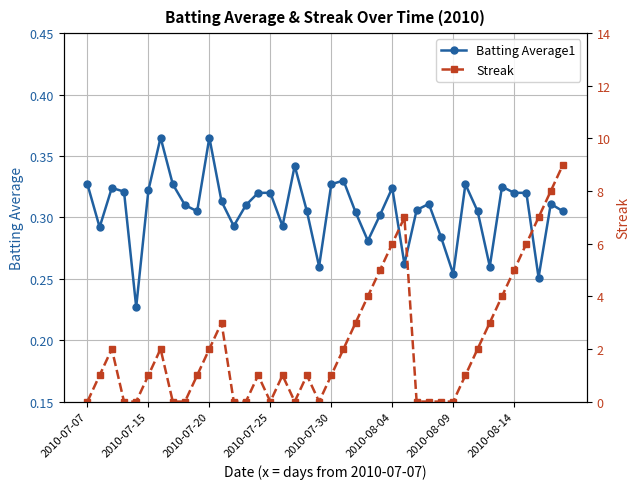

How many lines are shown in the chart?

2